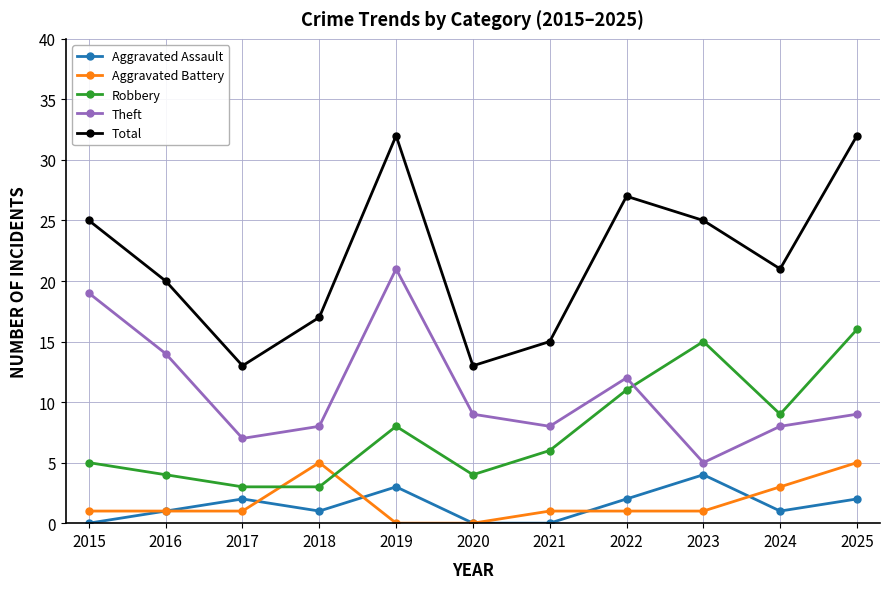

Reading left to right, what are all the values shown in this chart?

Aggravated Assault: 0	1	2	1	3	0	0	2	4	1	2
Aggravated Battery: 1	1	1	5	0	0	1	1	1	3	5
Robbery: 5	4	3	3	8	4	6	11	15	9	16
Theft: 19	14	7	8	21	9	8	12	5	8	9
Total: 25	20	13	17	32	13	15	27	25	21	32